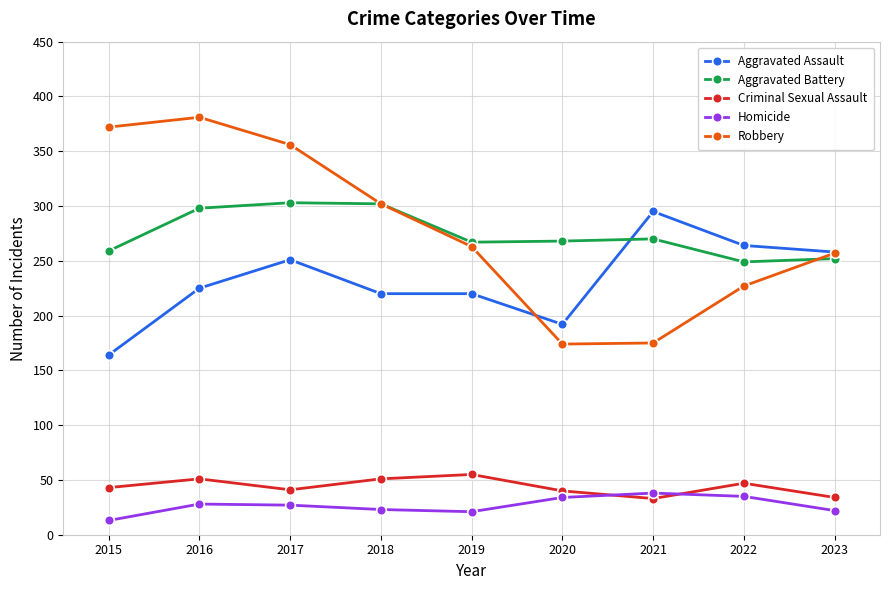

How many categories are shown in the chart?

9